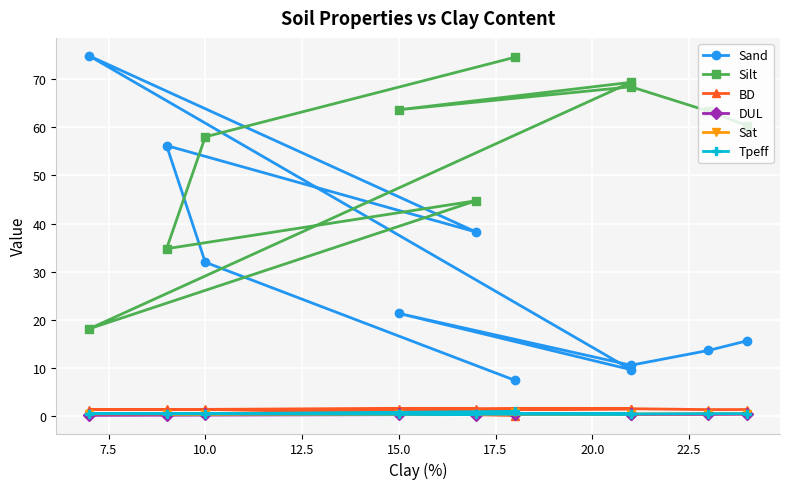

What are all the series names shown in the legend?

Sand, Silt, BD, DUL, Sat, Tpeff